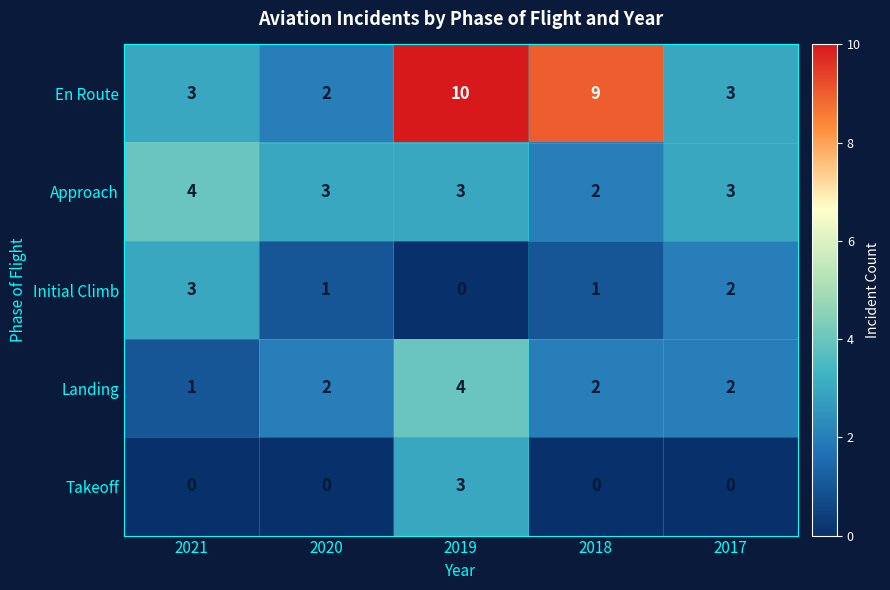

What value does the Approach series have at 2019?

3